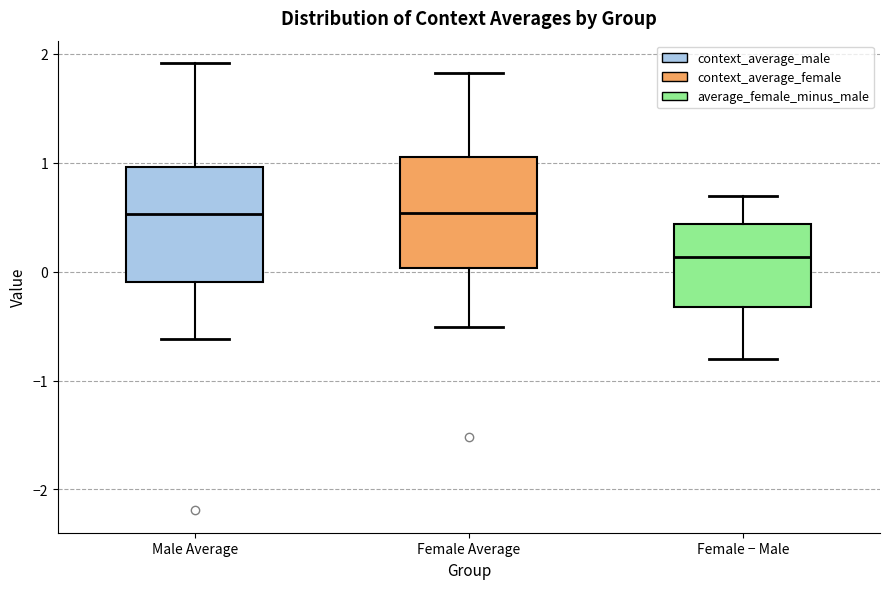

Where is the lower edge of the box for Male Average on the y-axis? The values are not printed on the chart, so give them approximately, as read against the axis.

-0.1